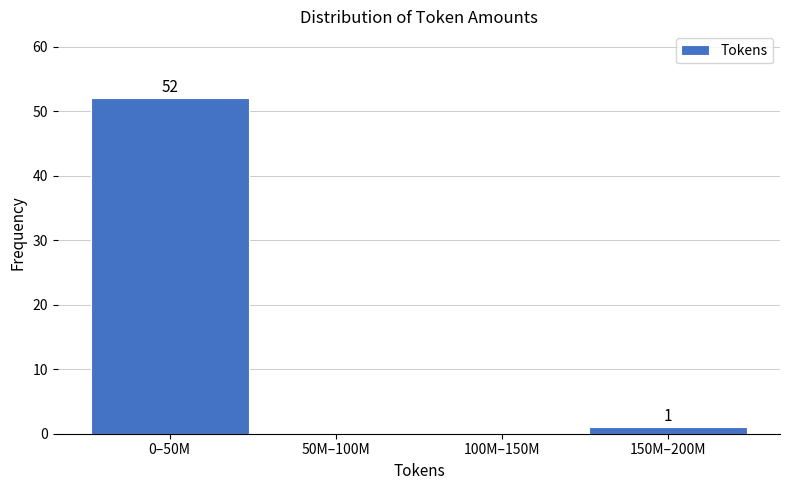

Reading right to left, what are all the values shown in this chart?

150M–200M=1	100M–150M=0	50M–100M=0	0–50M=52